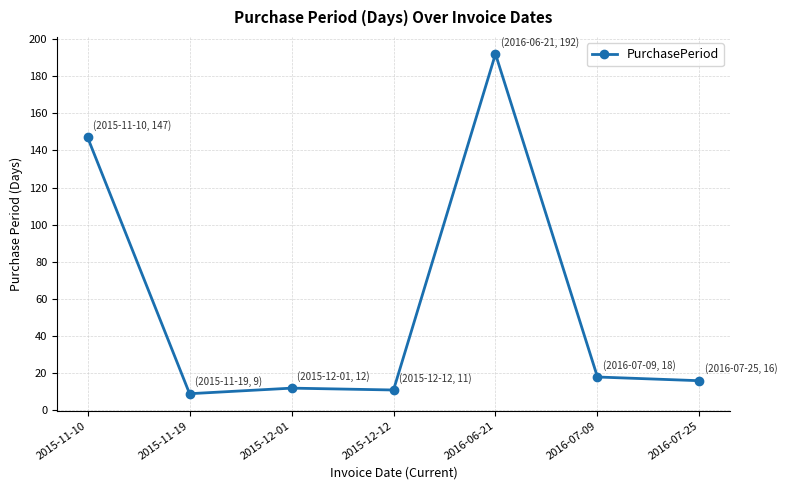

Is this an area chart (filled region under the line)?

No